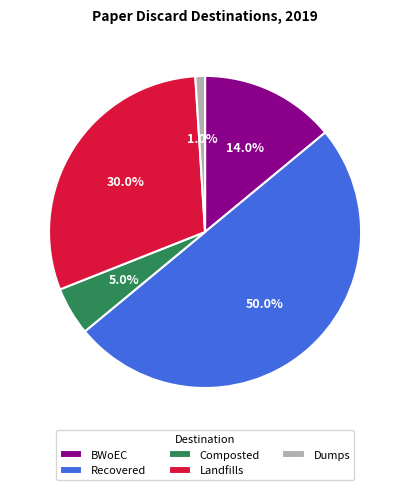

Is it true that Recovered is 50% of the pie?

True